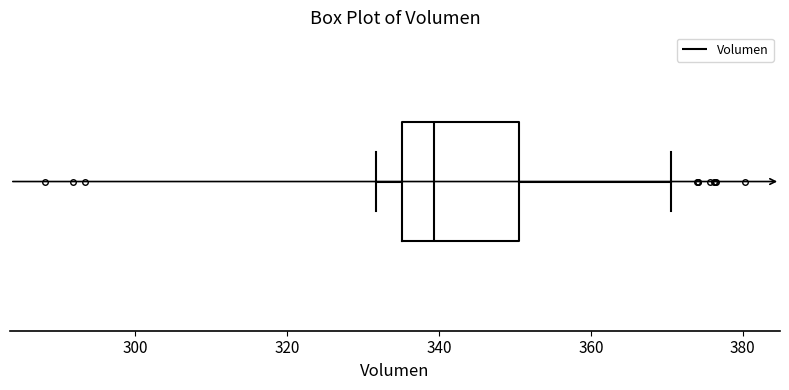

Read this box plot against the x-axis: the position of the median line, the range covered by the box, and the ends of both whiskers. The values are not printed on the chart, so give them approximately, as read against the axis.

median 340, box 336 to 350, whiskers 332 to 370